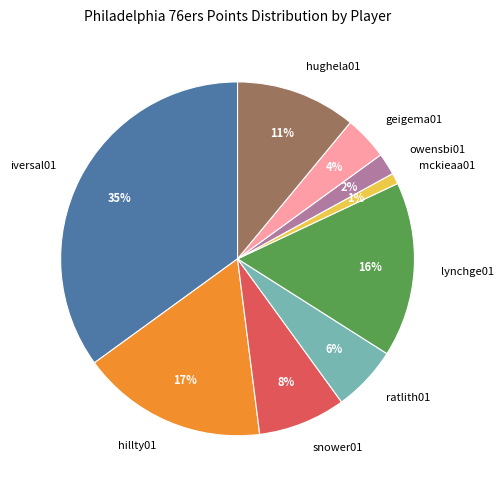

Is the sum of owensbi01 and mckieaa01 greater than half?

No